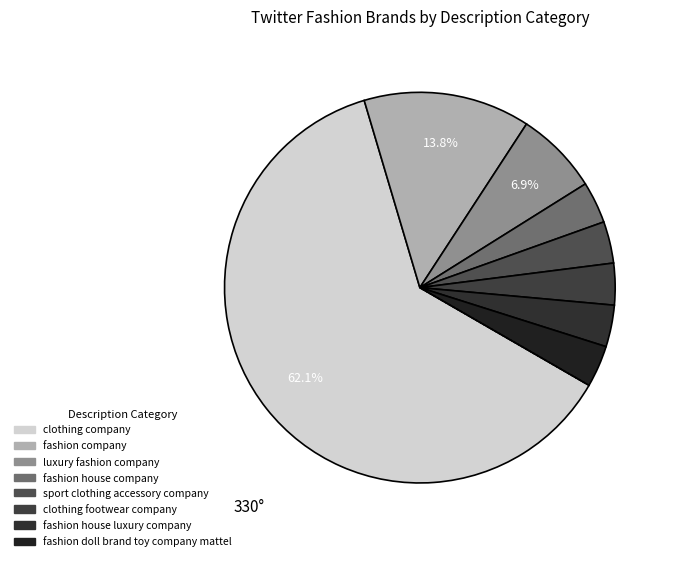

How many segments does this pie chart have?

8